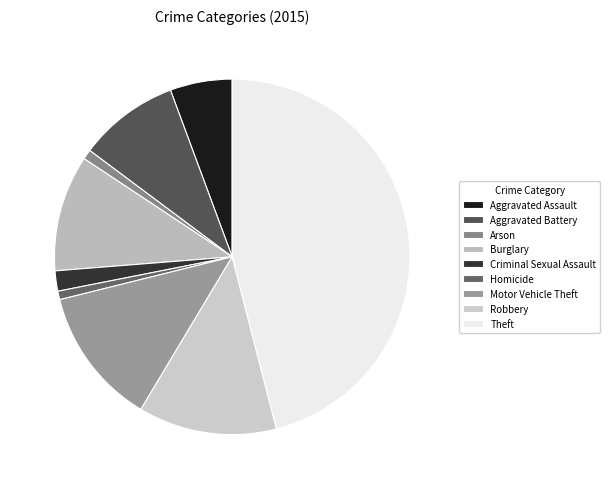

To the nearest percent, what is the average slice percentage?

11%